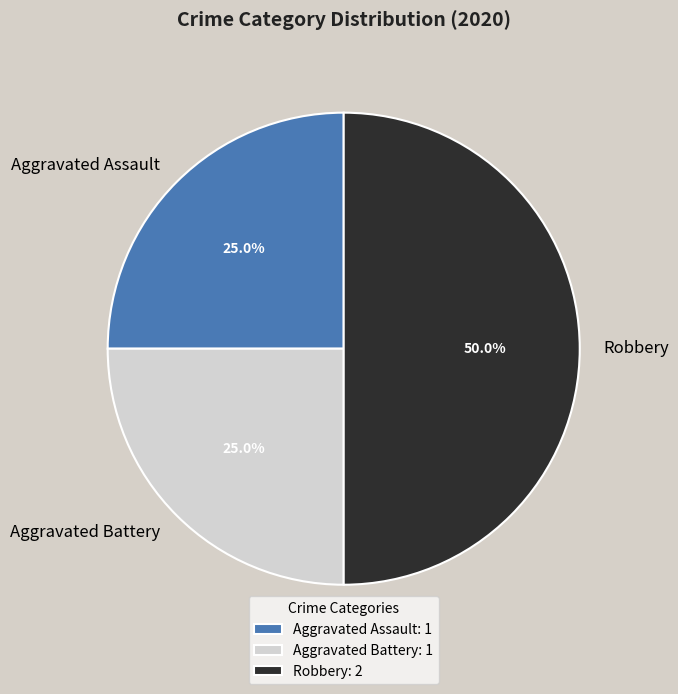

What percentage do Robbery and Aggravated Assault together represent?

75.0%